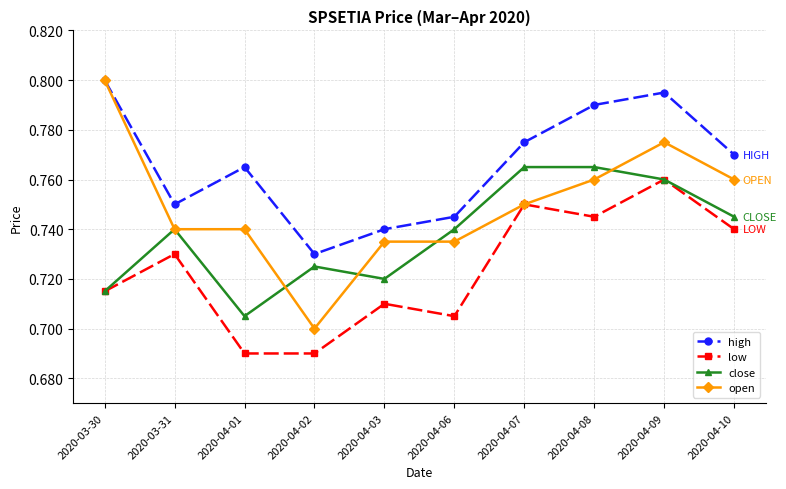

What is the label of the 7th point from the right?

2020-04-02